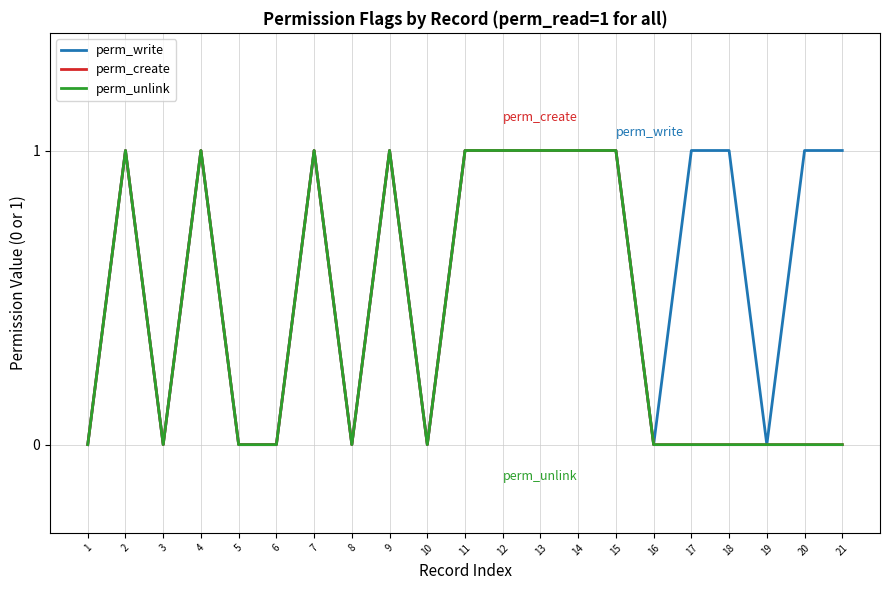

Is this an area chart (filled region under the line)?

No